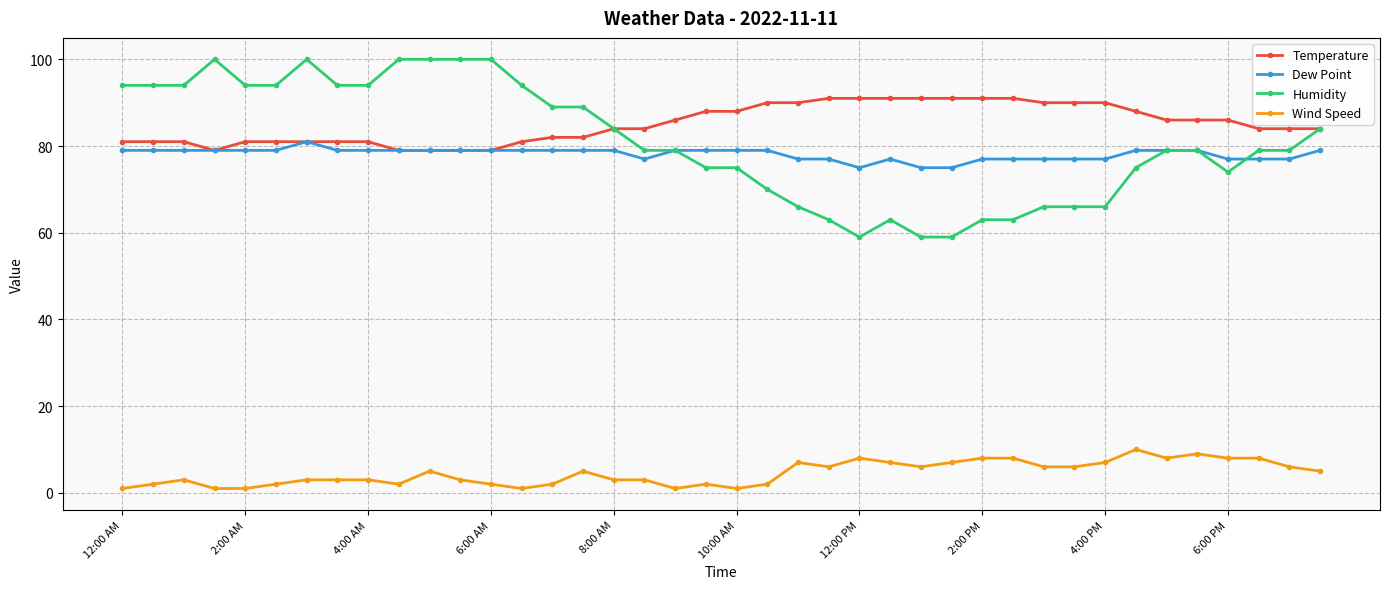

True or false: Wind Speed and Humidity intersect in this chart.

False